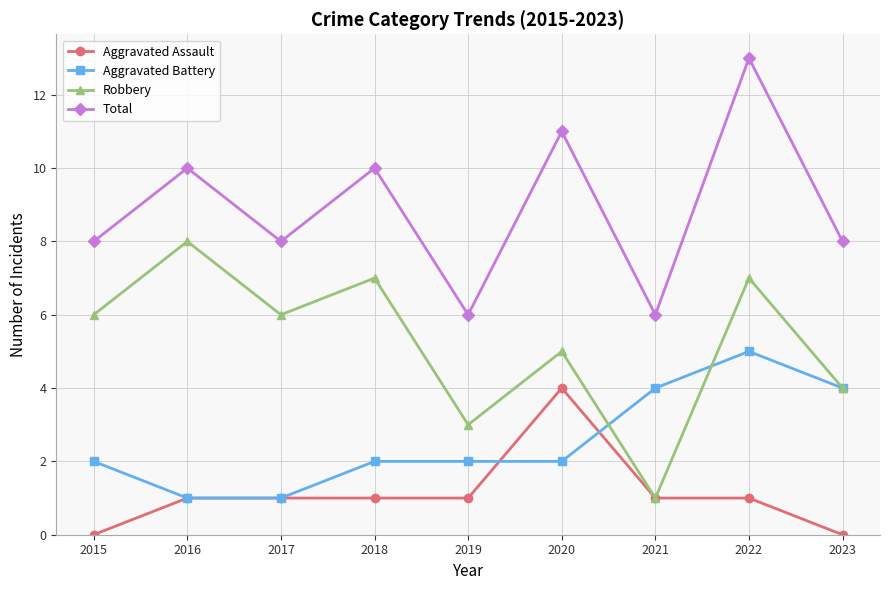

How many data points does each series have?

9